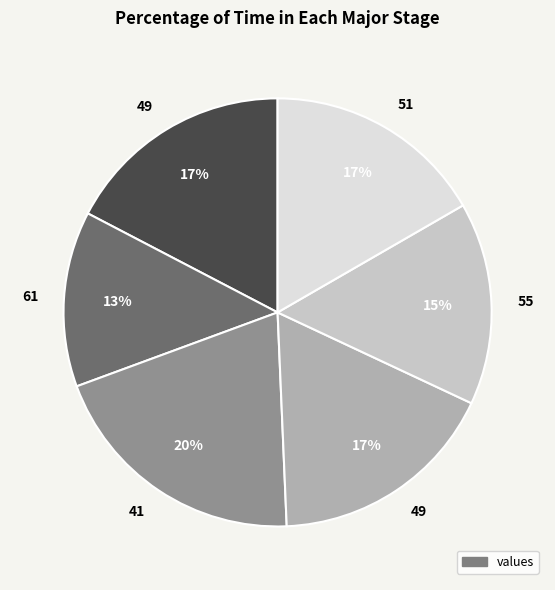

To the nearest percent, what is the difference between the largest and smallest slice percentages?

7%